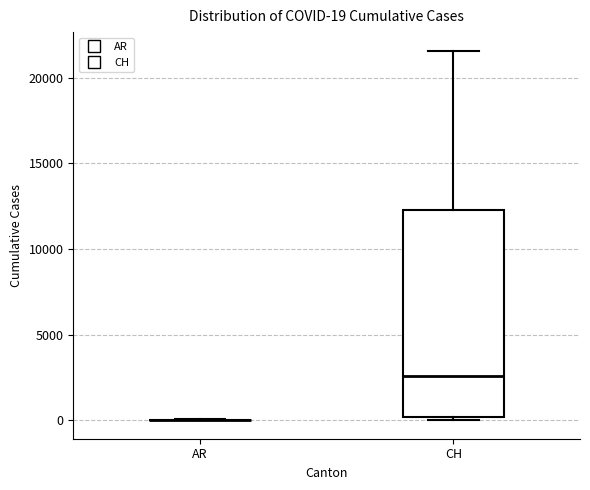

Comparing the boxes themselves (not the whiskers), which one is the tallest?

CH